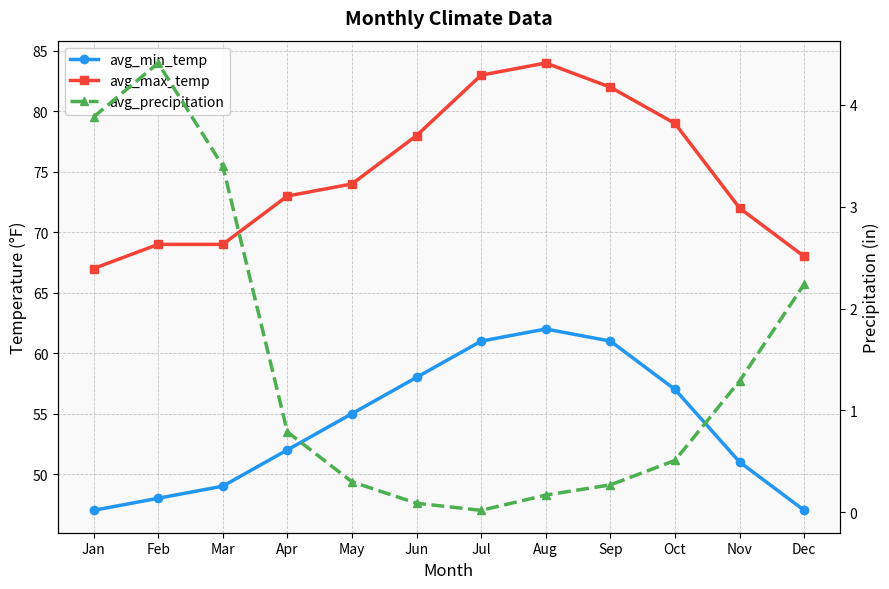

What is the total value across all series at Feb?

121.4